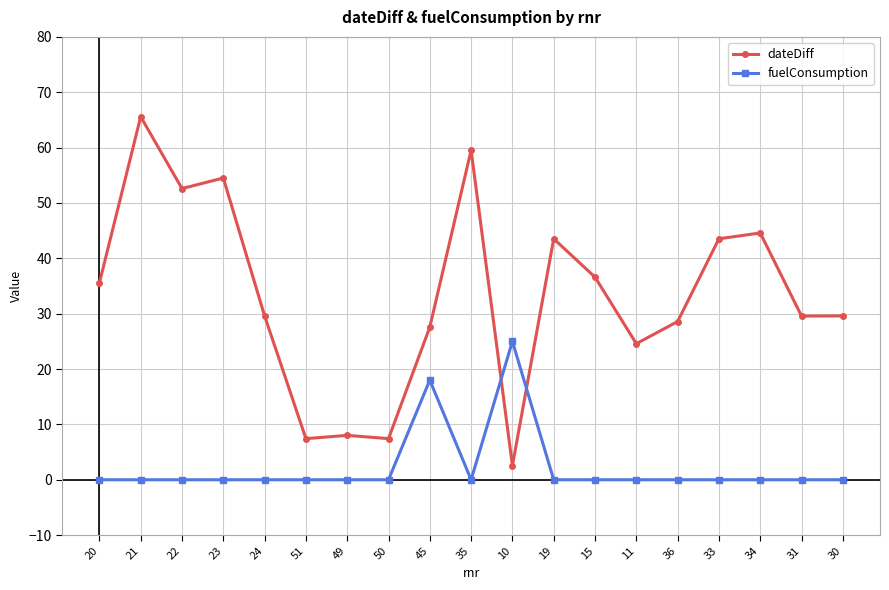

Does the chart have visible grid lines?

Yes